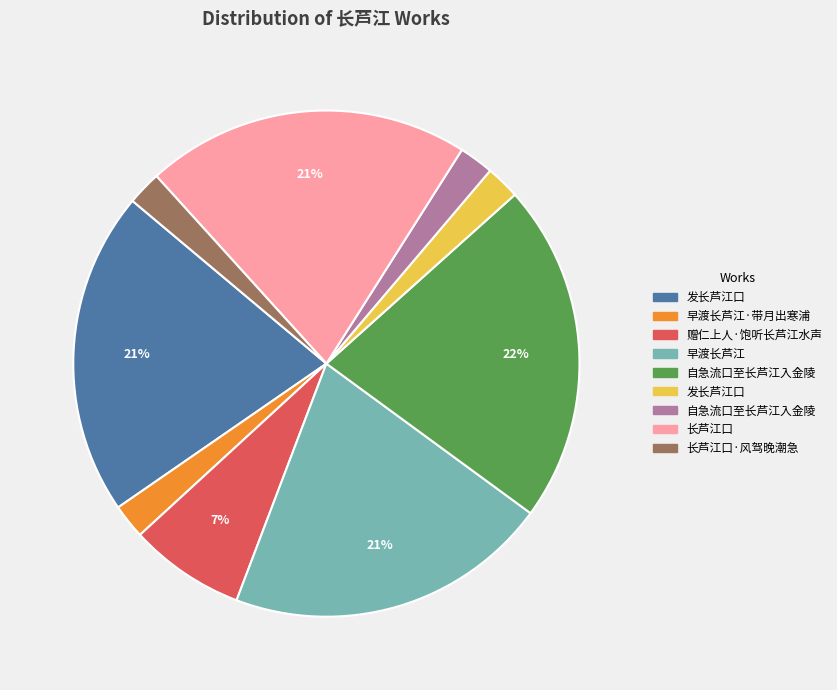

Does any single category account for the majority?

No